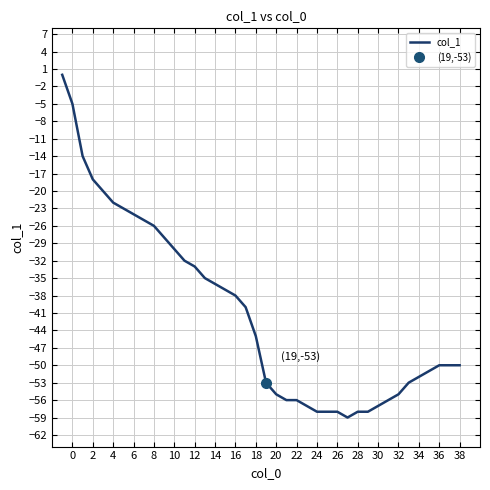

True or false: col_1 has a value of -18 at 2.

True